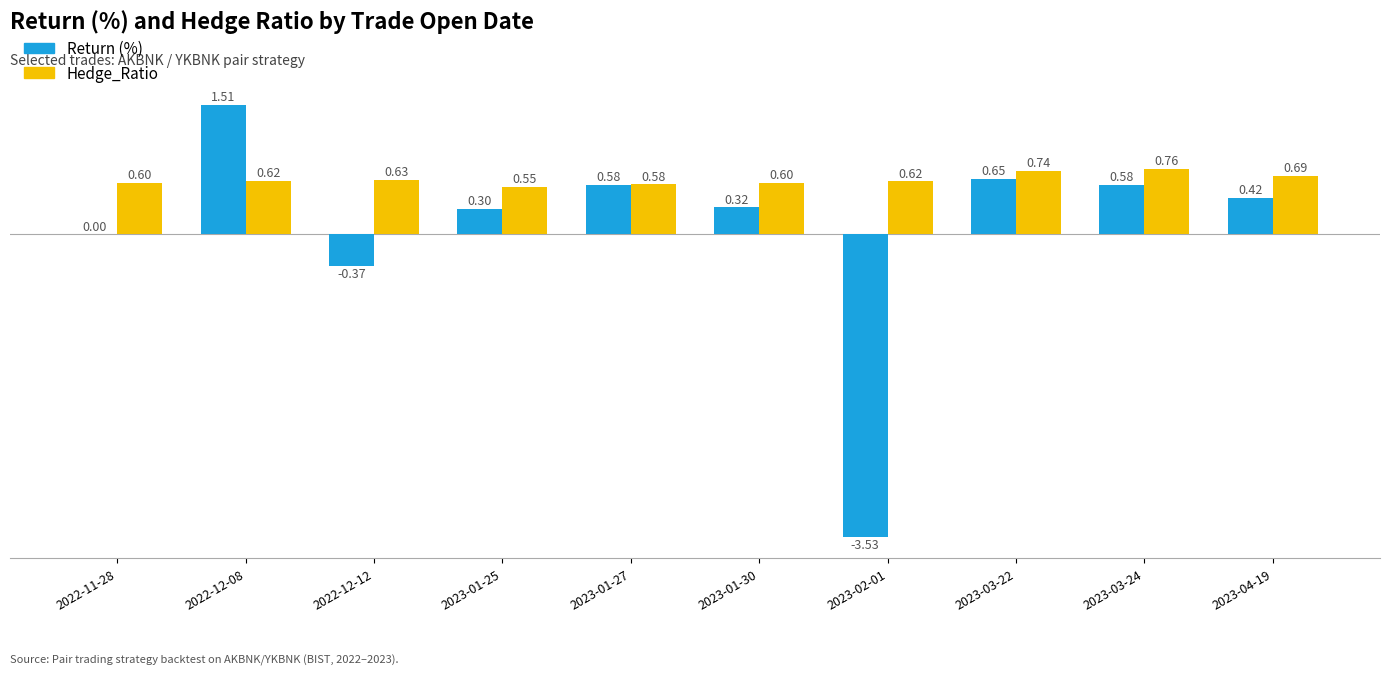

How many groups of bars are there?

10